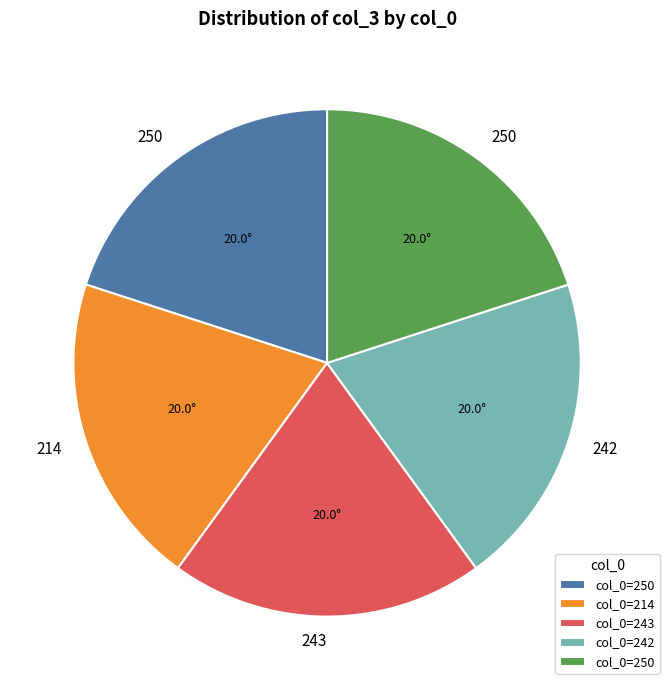

Does any single category account for the majority?

No